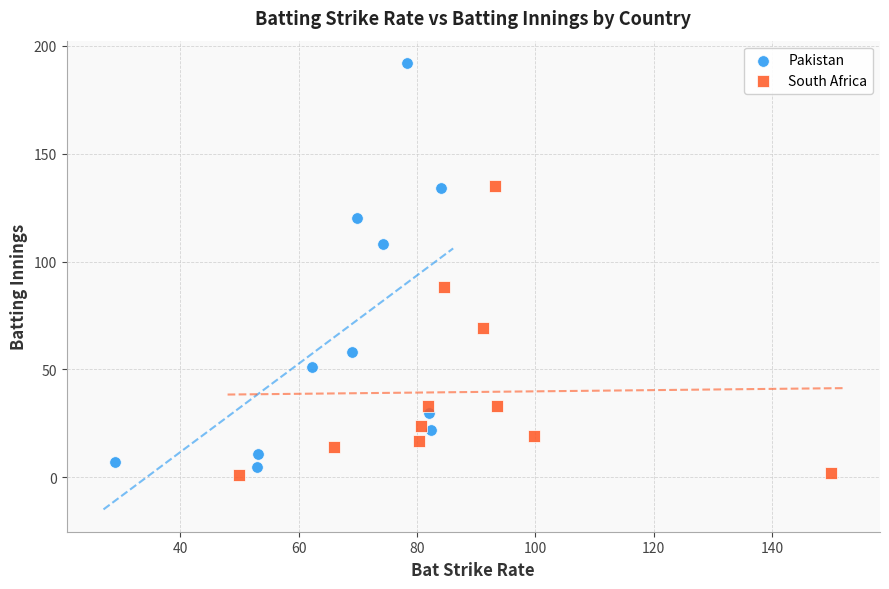

Which series has the largest Y range (max minus min)?

Pakistan